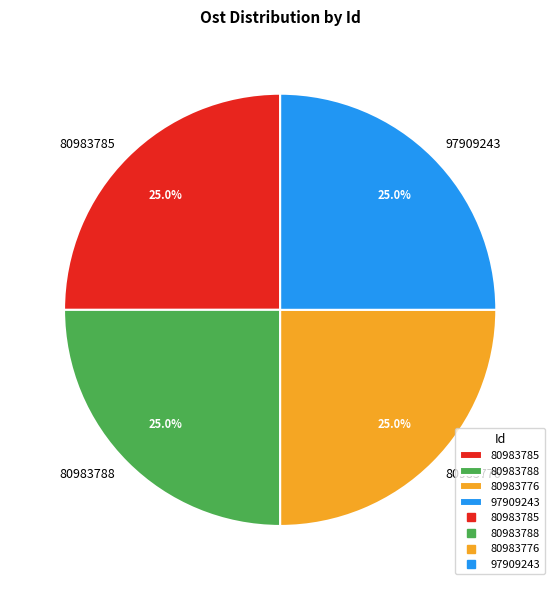

What portion of the pie excludes 80983776?

75.0%